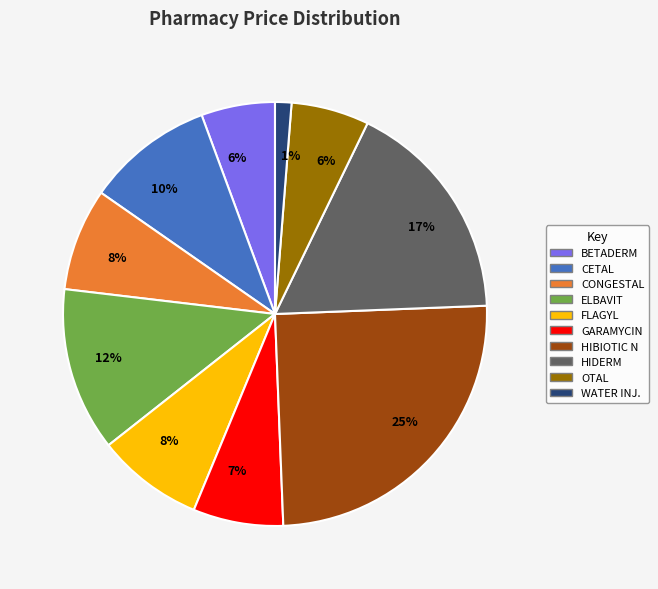

To the nearest percent, what portion does GARAMYCIN represent?

7%